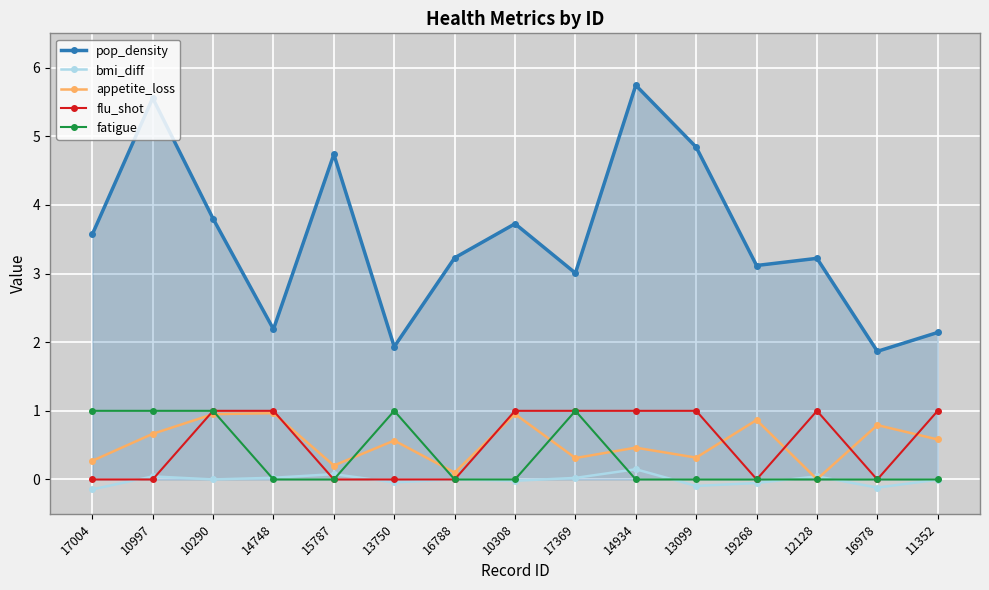

How many intersections are there between bmi_diff and appetite_loss?

2